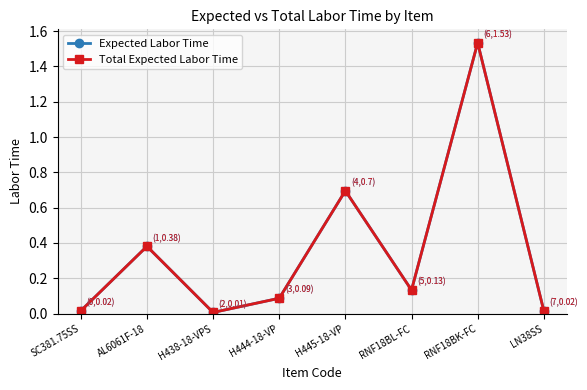

Which label corresponds to the smallest value in the chart?

H438-18-VPS